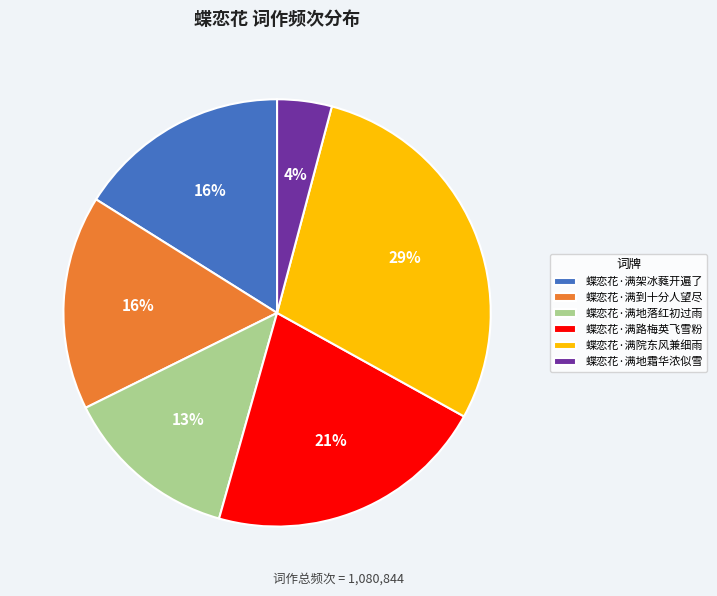

How many segments does this pie chart have?

6